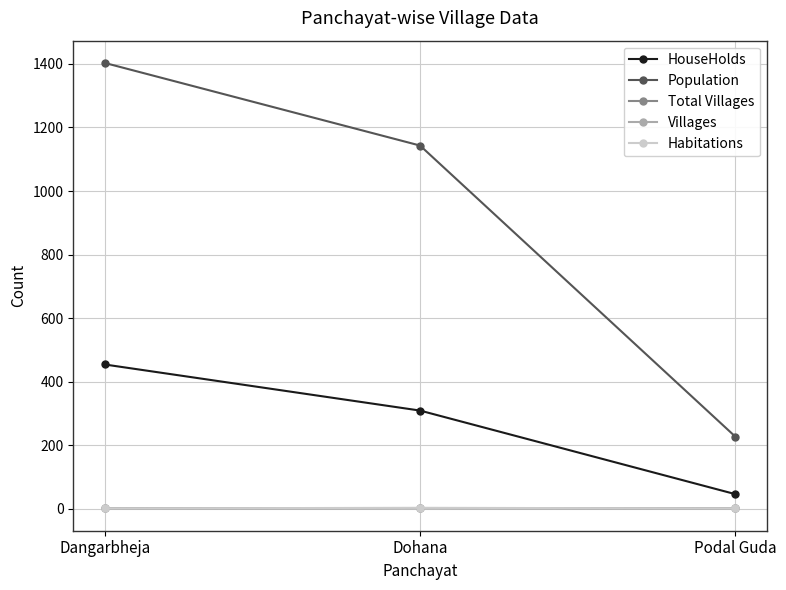

Does the chart have visible grid lines?

Yes